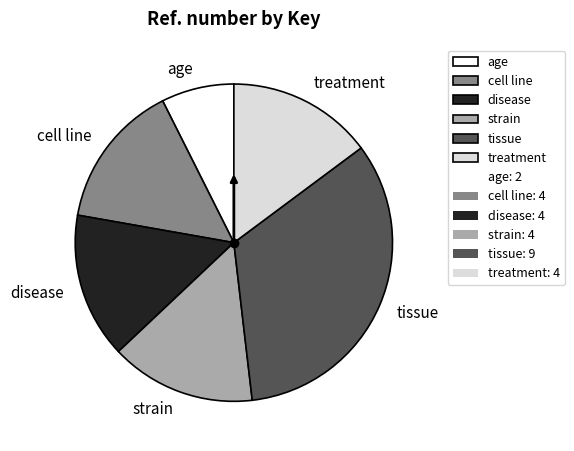

Is there any slice that represents more than half of the pie?

No